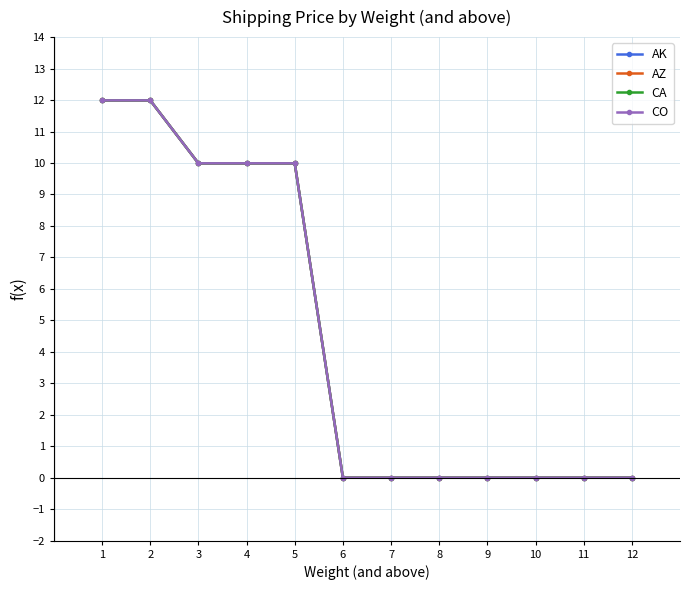

Is this an area chart (filled region under the line)?

No